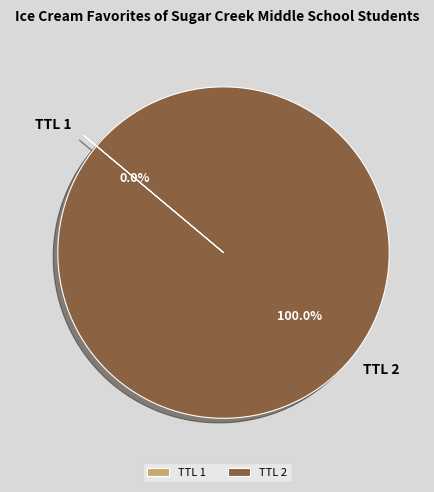

What is the largest slice in the pie chart?

TTL 2